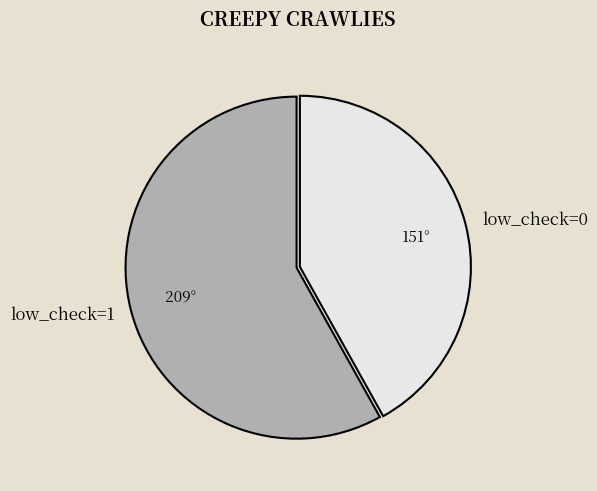

Rank the categories by value from lowest to highest.

low_check=0, low_check=1